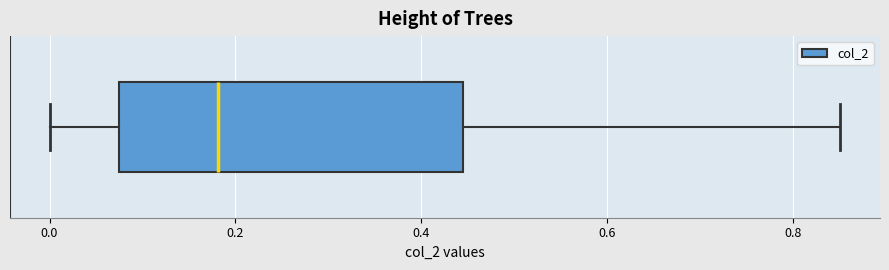

Transcribe this box plot: give where the median line is, the range the box spans, and where the two whiskers end, as read against the x-axis. The values are not printed on the chart, so give them approximately, as read against the axis.

median 0.18, box 0.08 to 0.44, whiskers 0.00 to 0.86